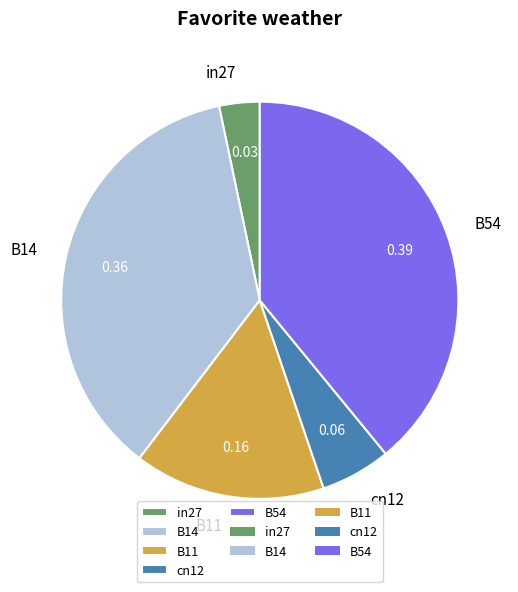

What is the largest slice in the pie chart?

B54